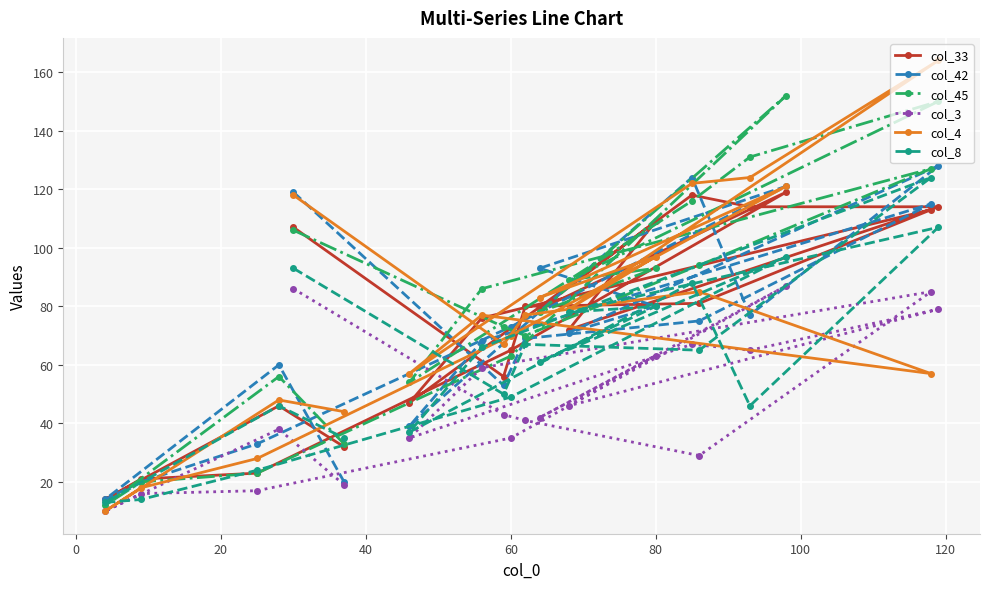

What is the value of the col_42 point at the 19th from the left?

60